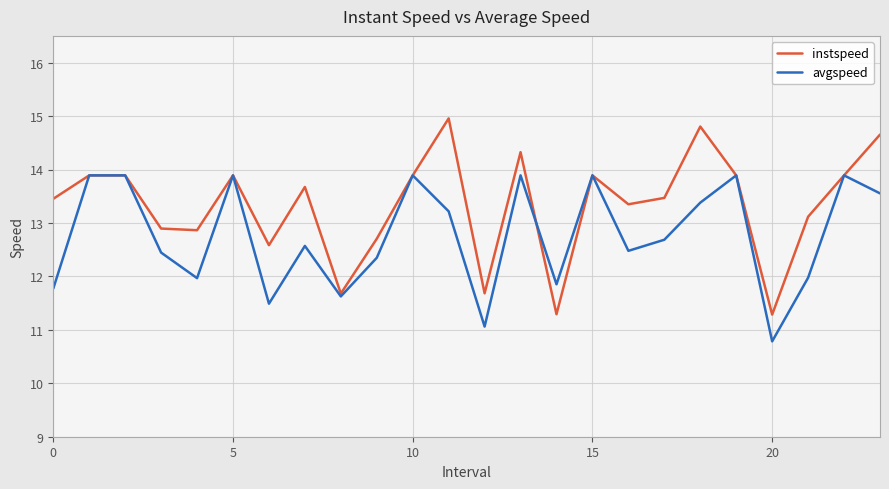

Which series has the largest total across all categories?

instspeed